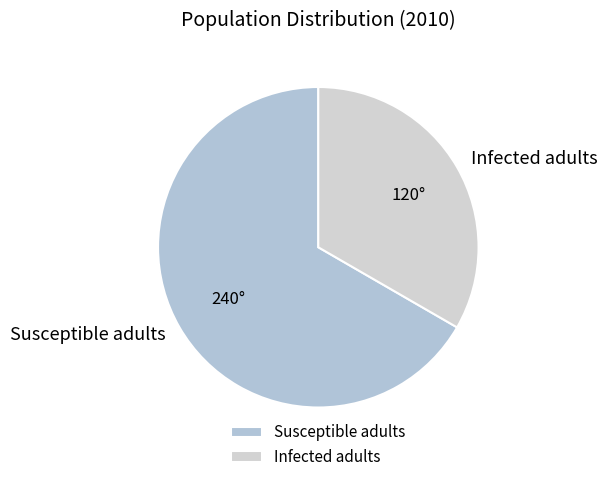

How many segments does this pie chart have?

2